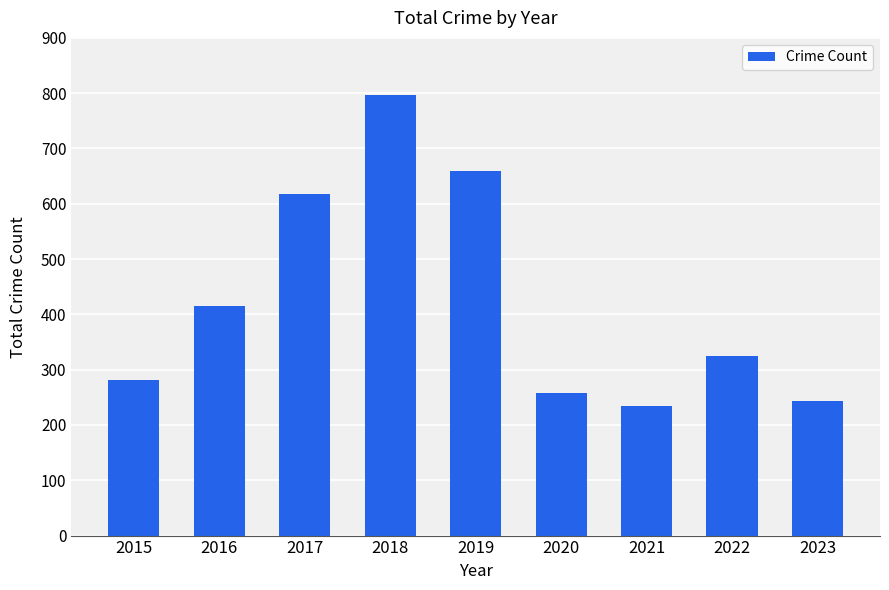

What is the average value?

426